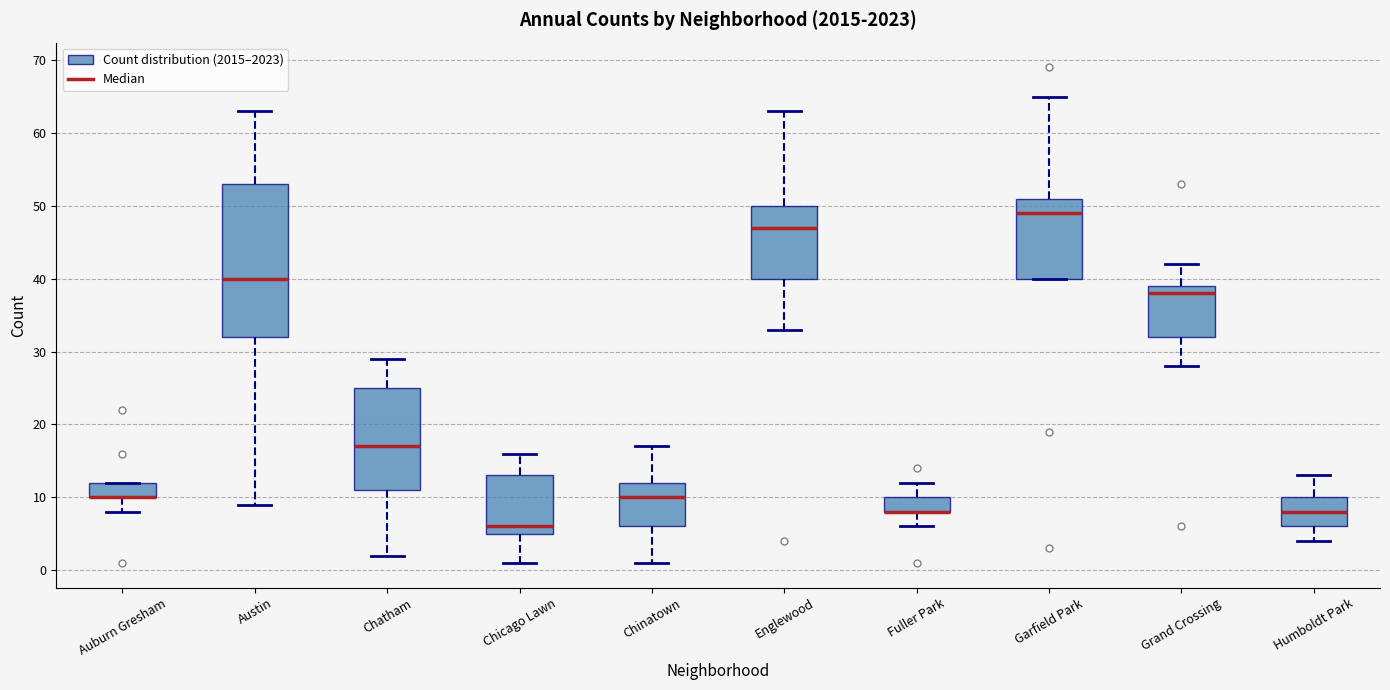

Reading left to right, transcribe this box plot: for each box, give where its median line is, the range the box spans, and where its two whiskers end, as read against the y-axis. The values are not printed on the chart, so give them approximately, as read against the axis.

Auburn Gresham: median 10 (drawn on the box's lower edge), box 10 to 12, whiskers 8 to 12
Austin: median 40, box 32 to 53, whiskers 9 to 63
Chatham: median 17, box 11 to 25, whiskers 2 to 29
Chicago Lawn: median 6, box 5 to 13, whiskers 1 to 16
Chinatown: median 10, box 6 to 12, whiskers 1 to 17
Englewood: median 47, box 40 to 50, whiskers 33 to 63
Fuller Park: median 8 (drawn on the box's lower edge), box 8 to 10, whiskers 6 to 12
Garfield Park: median 49, box 40 to 51, whiskers 40 to 65
Grand Crossing: median 38, box 32 to 39, whiskers 28 to 42
Humboldt Park: median 8, box 6 to 10, whiskers 4 to 13